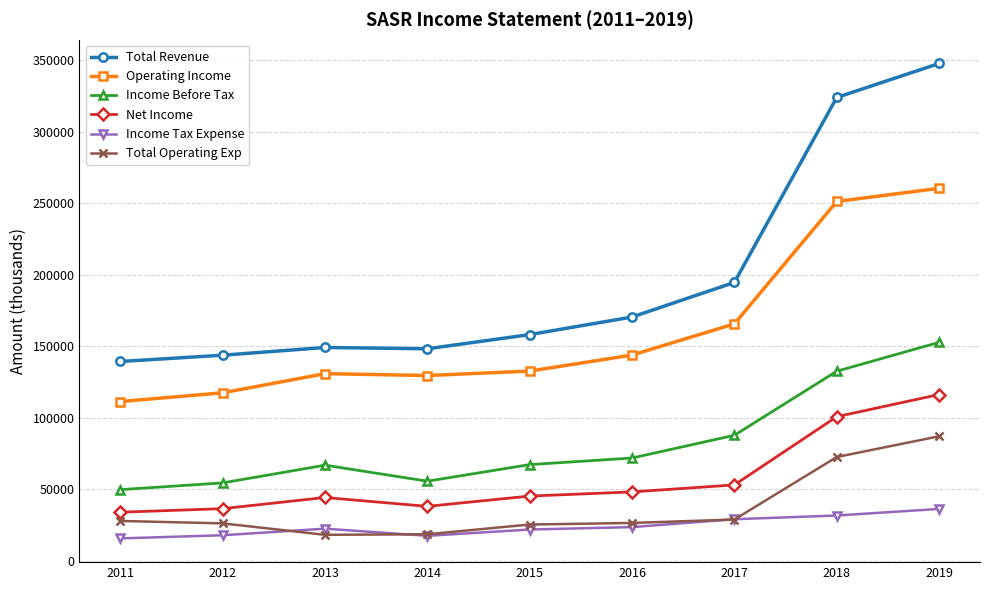

At which category does Operating Income reach its first local valley?

2014